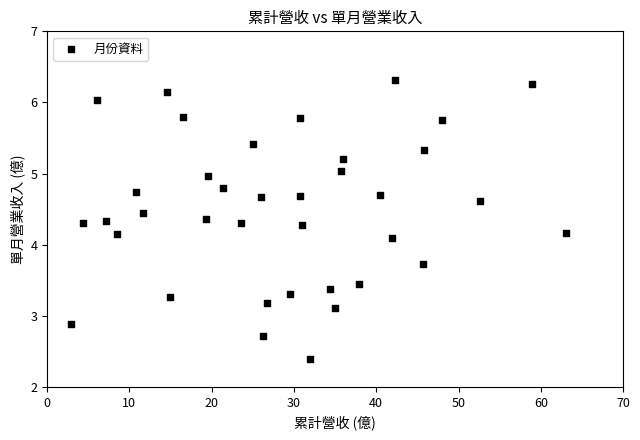

What Y value in the scatter plot is closest to 4?

4.1